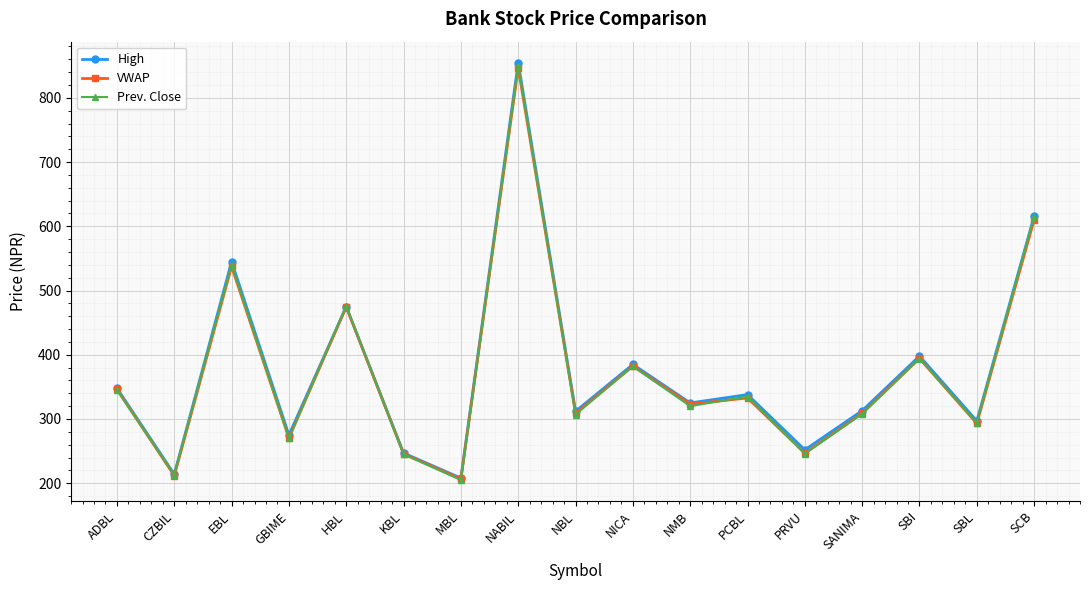

What is the minimum value for Prev. Close?

205.0